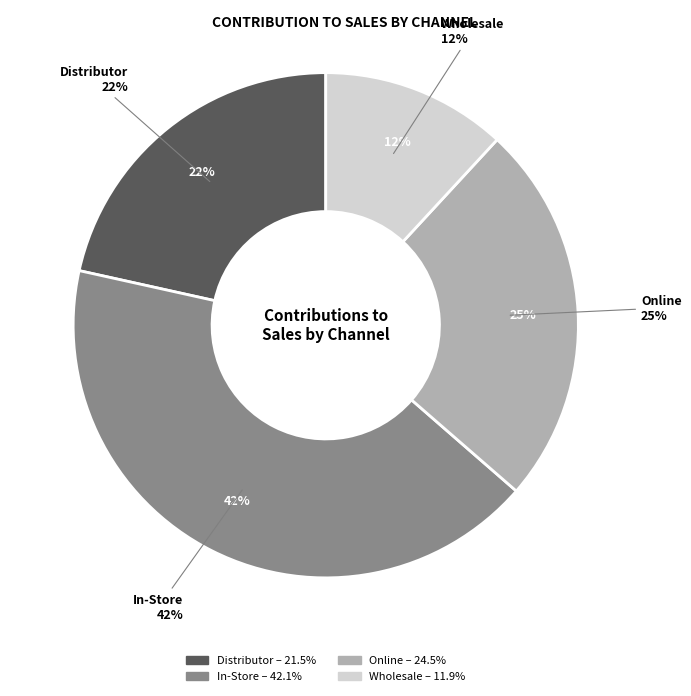

Does In-Store represent more than half of the total?

No